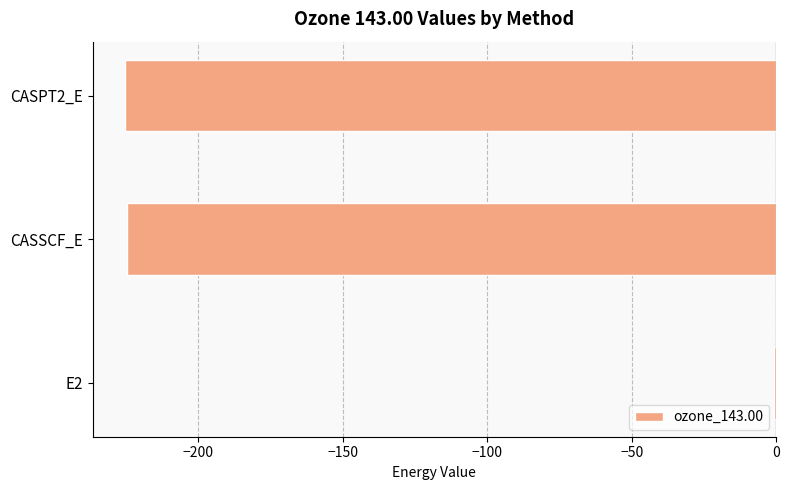

What is the sum of all values?

-450.5